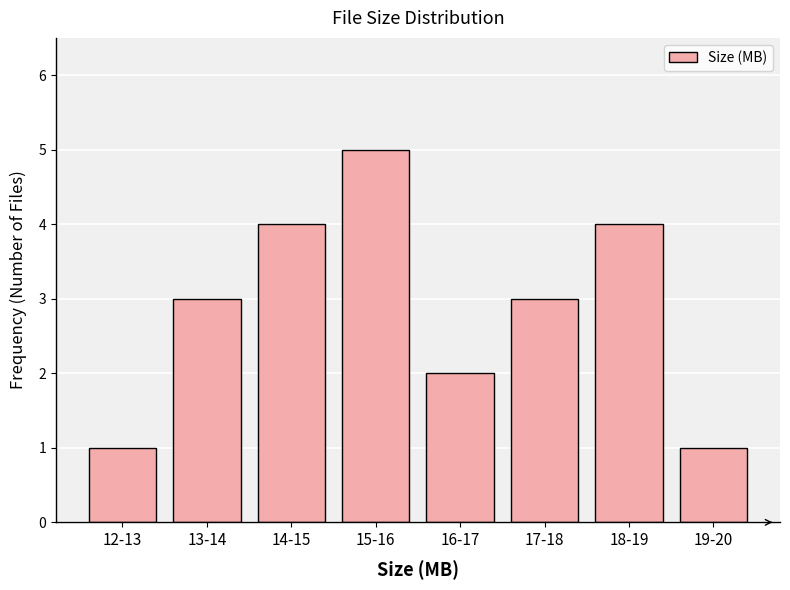

Reading left to right, list all the values displayed in this chart.

12-13=1	13-14=3	14-15=4	15-16=5	16-17=2	17-18=3	18-19=4	19-20=1